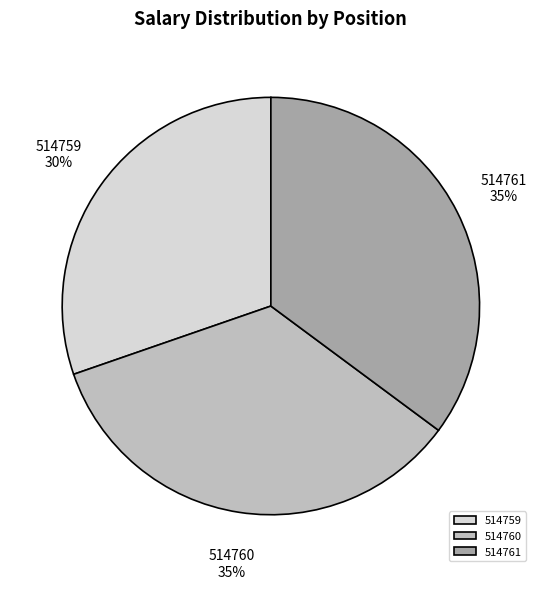

Is the sum of 514760 and 514761 greater than half?

Yes